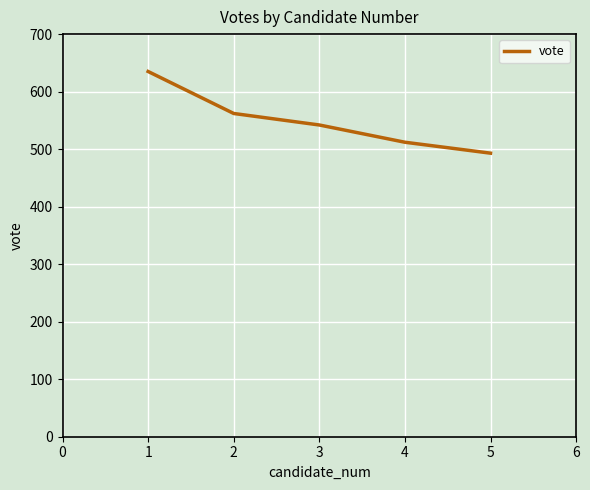

The chart shows a value of 314 at 2. True or false?

False